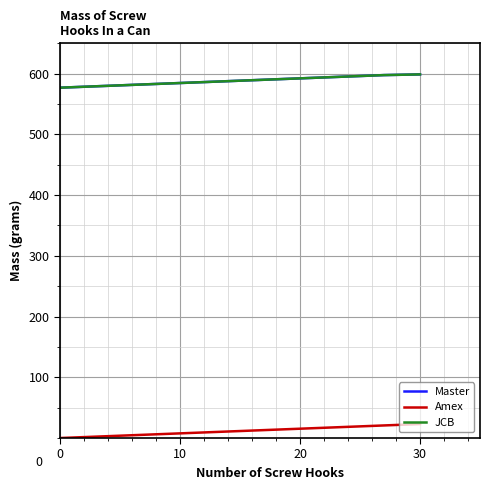

Does the chart display data point markers on the line(s)?

No